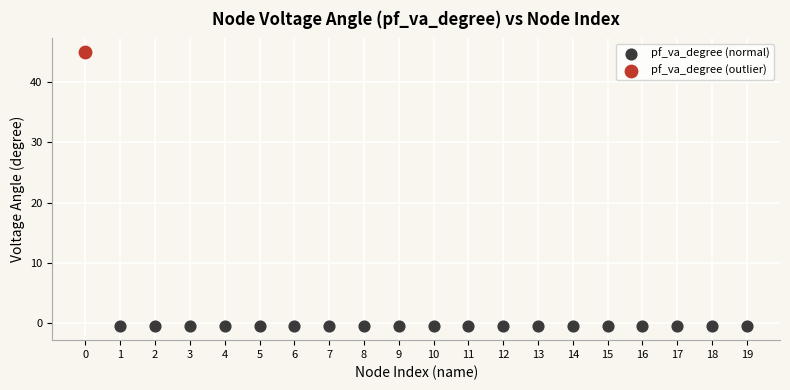

What are all the series names shown in the legend?

pf_va_degree (normal), pf_va_degree (outlier)